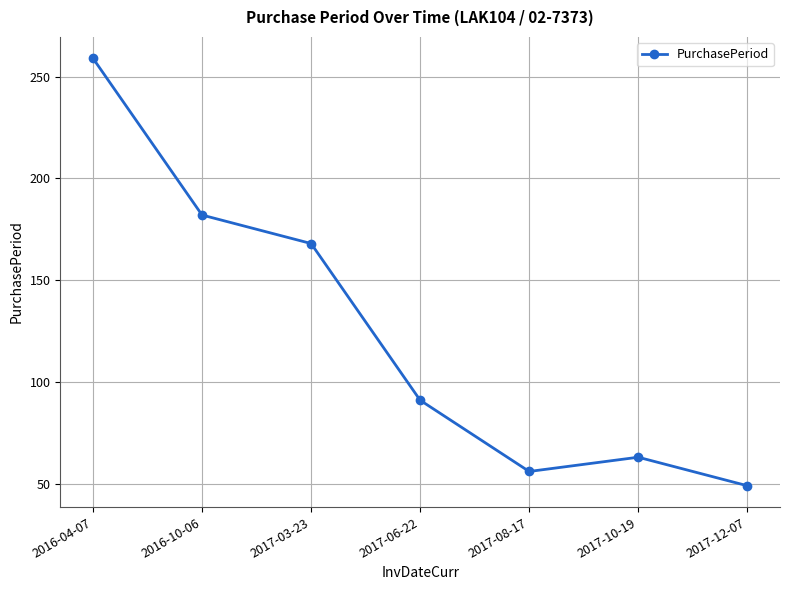

Is this an area chart (filled region under the line)?

No